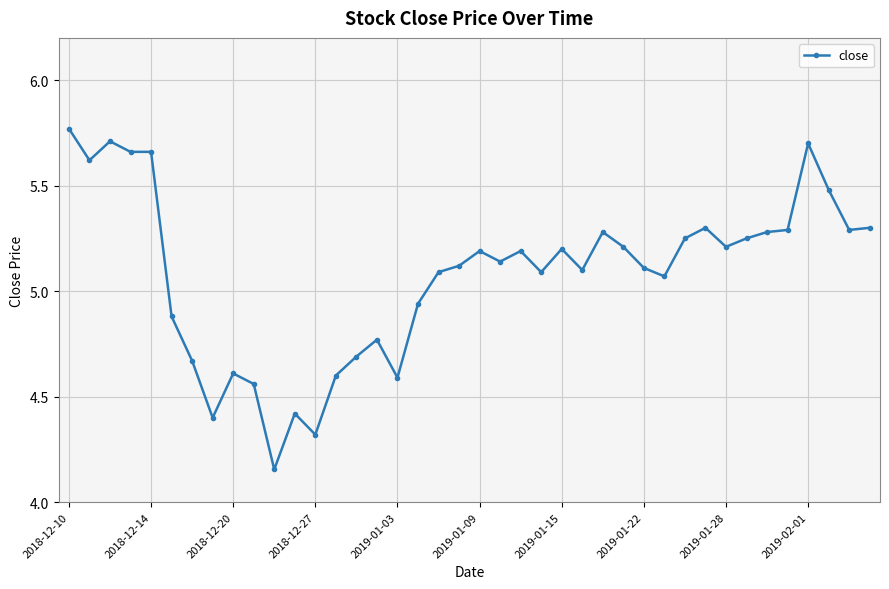

True or false: there are more than 2 points higher than both neighbors.

True